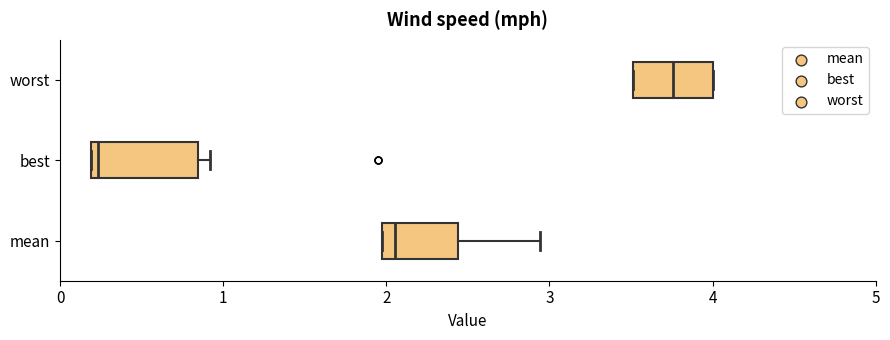

Where is the left edge of the box for best on the x-axis? The values are not printed on the chart, so give them approximately, as read against the axis.

0.2